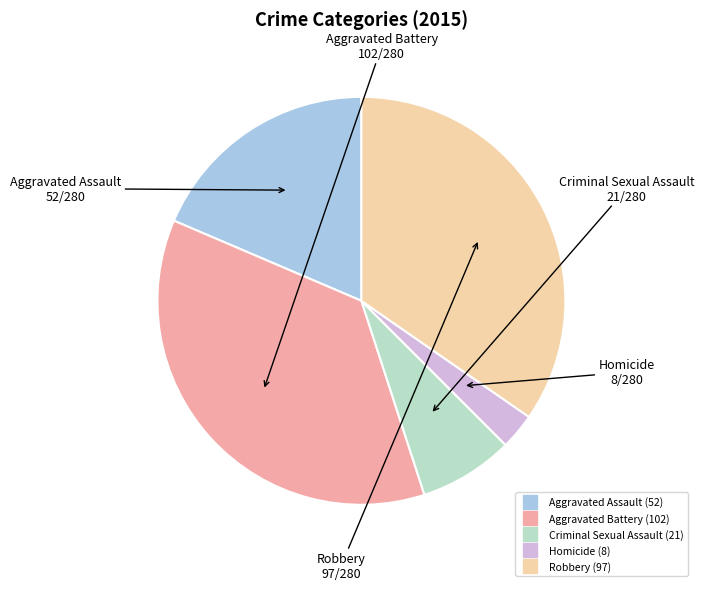

Rank the categories by value from highest to lowest.

Aggravated Battery, Robbery, Aggravated Assault, Criminal Sexual Assault, Homicide